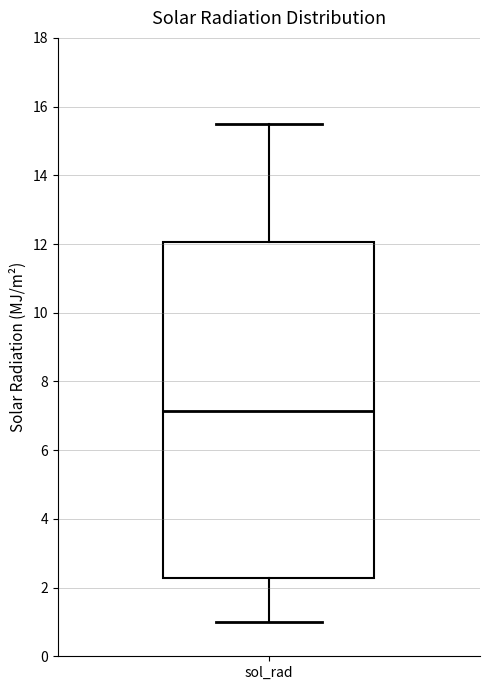

Where is the upper edge of the box for sol_rad on the y-axis? The values are not printed on the chart, so give them approximately, as read against the axis.

12.0